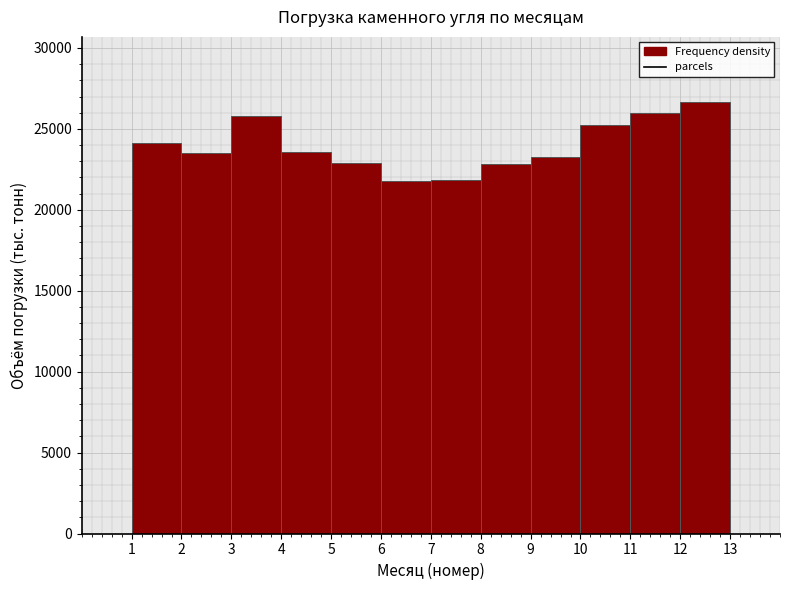

What is the height of the bar covering 2 to 3 on the x-axis? The values are not printed on the chart, so give them approximately, as read against the axis.

23500